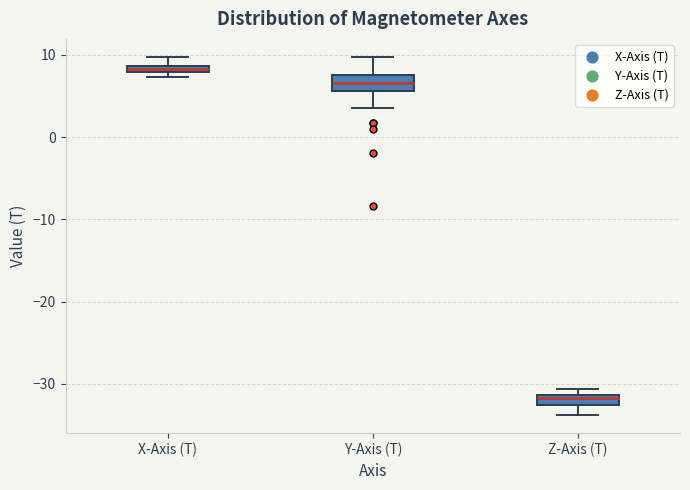

Which box's median line is the highest?

X-Axis (T)